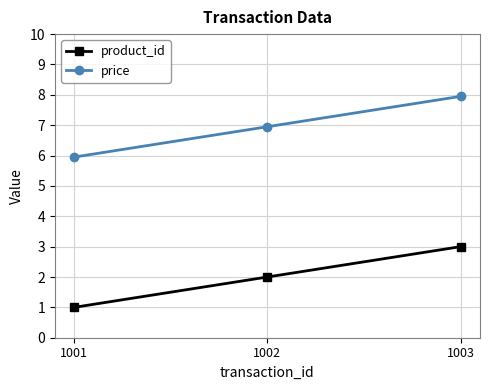

What is the difference between the second highest and minimum values in the product_id series?

1.0